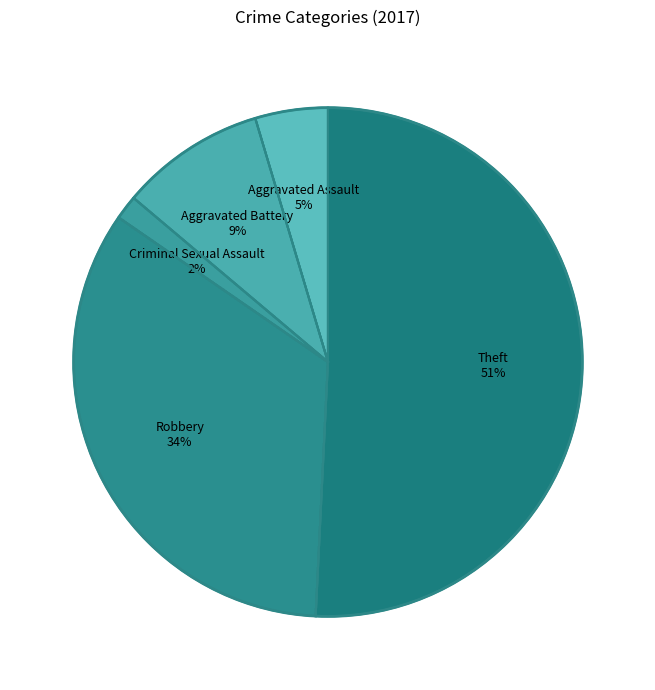

Which category has the smallest portion of the pie?

Criminal Sexual Assault